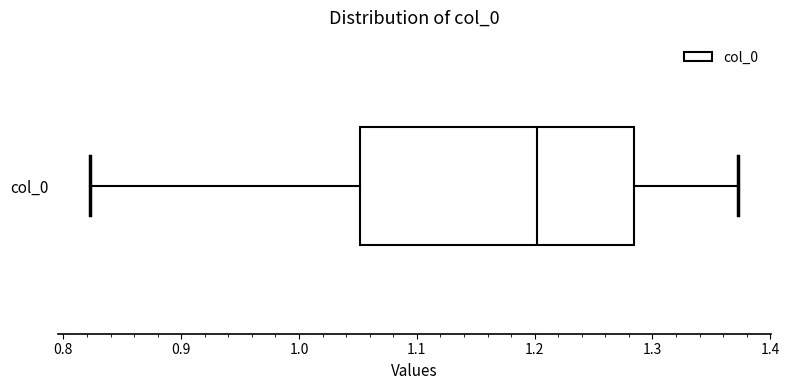

Where does the left whisker of the box for col_0 end on the x-axis? The values are not printed on the chart, so give them approximately, as read against the axis.

0.82